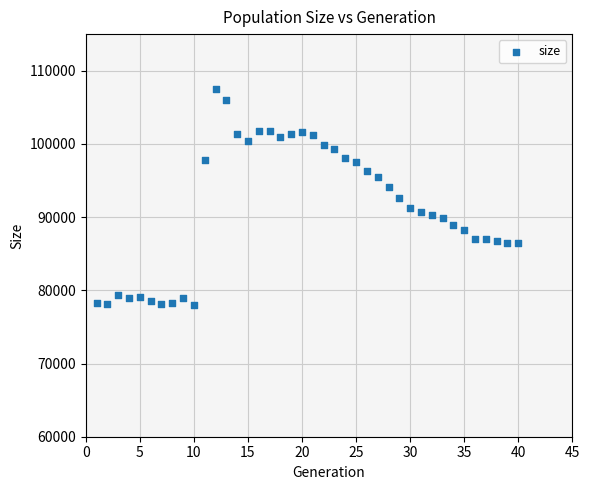

What is the range of Y values (max minus min)?

29444